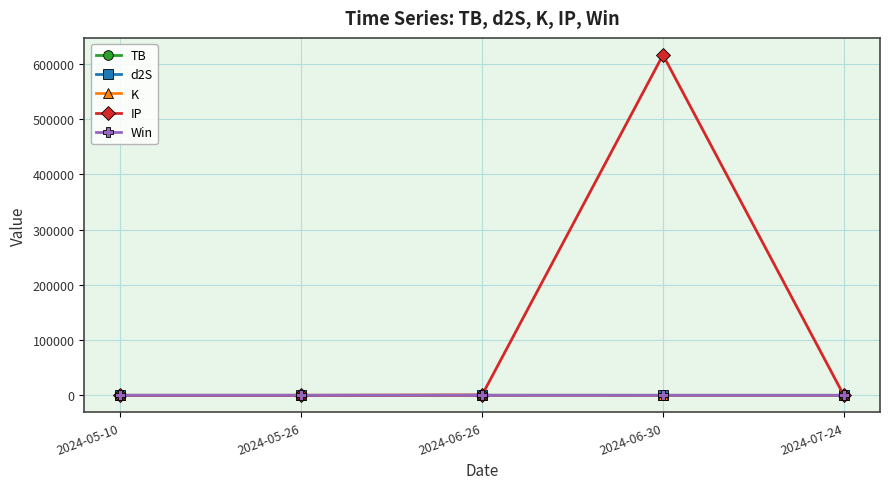

What is the label of the 2nd point from the left?

2024-05-26